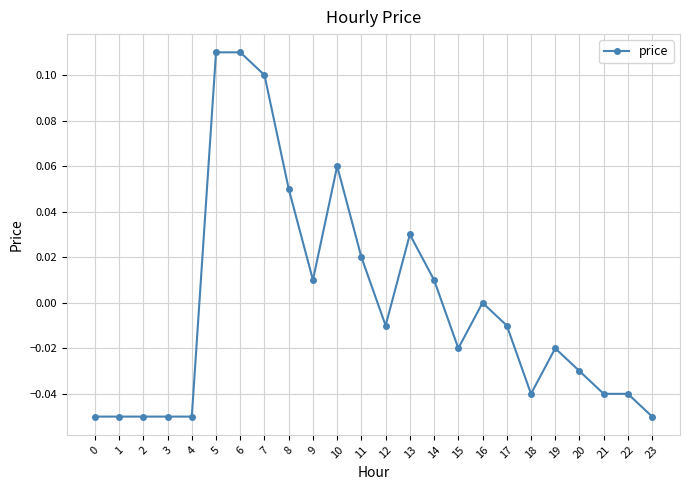

How many lines are shown in the chart?

1